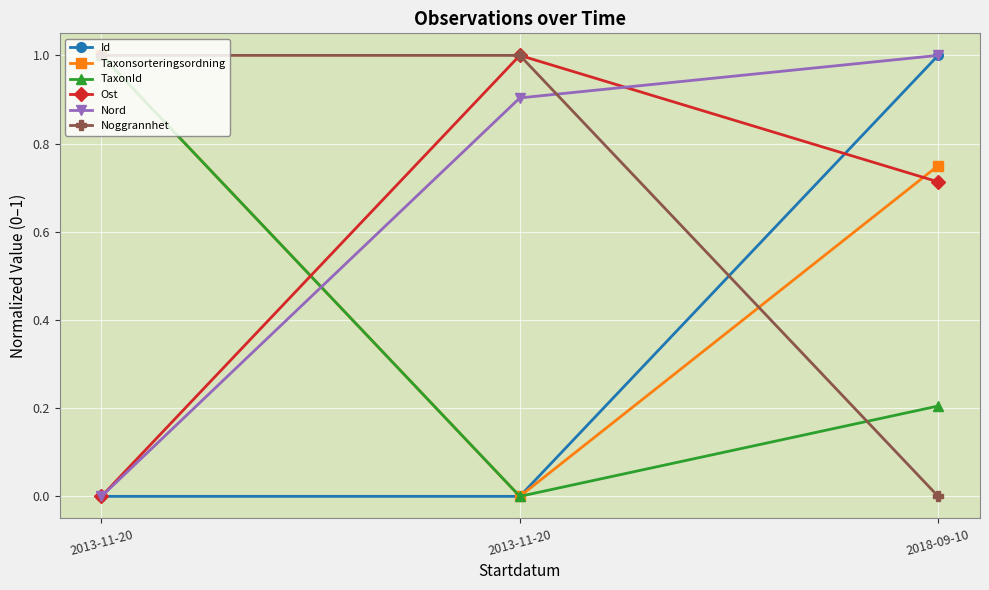

Which series changed the most between 2013-11-20 and 2013-11-20?

Taxonsorteringsordning